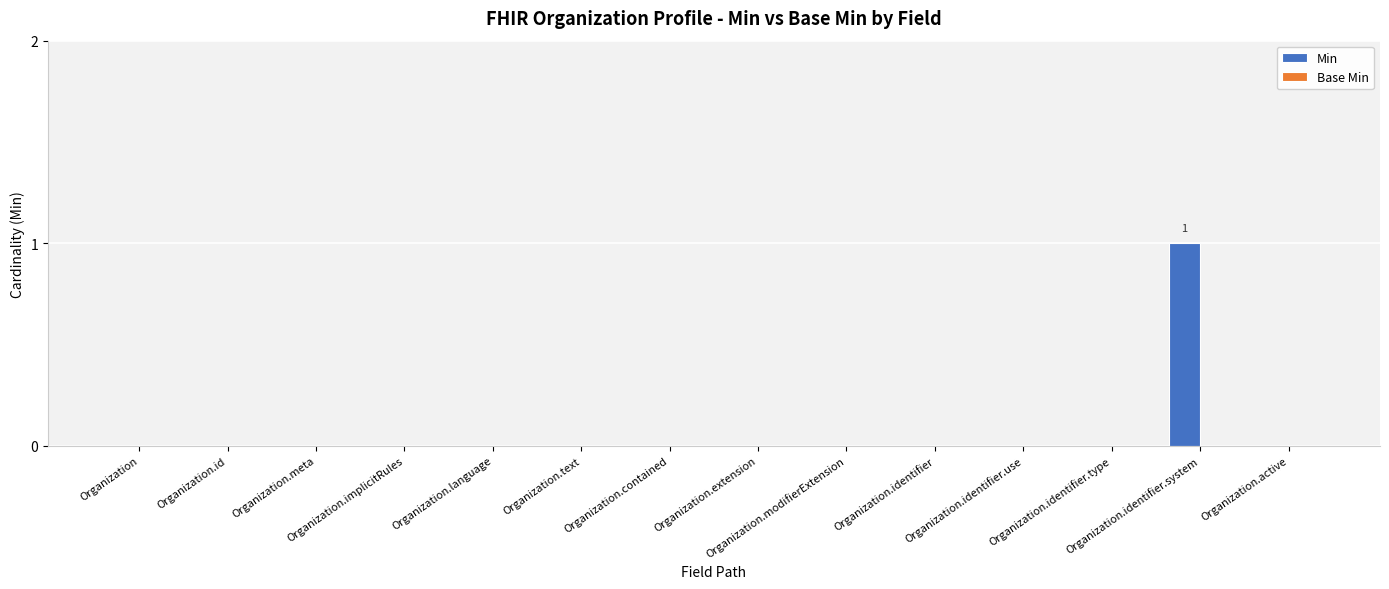

How many distinct data groups are displayed?

1